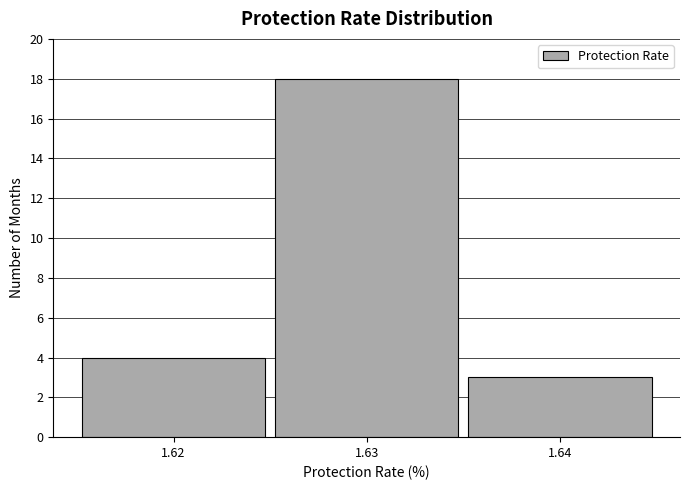

Which range on the x-axis has the tallest bar?

1.625 to 1.635